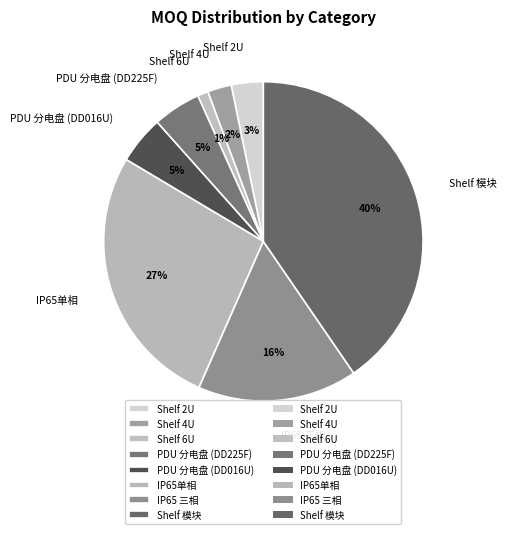

To the nearest percent, what is the combined percentage of PDU 分电盘 (DD016U) and Shelf 2U?

8%